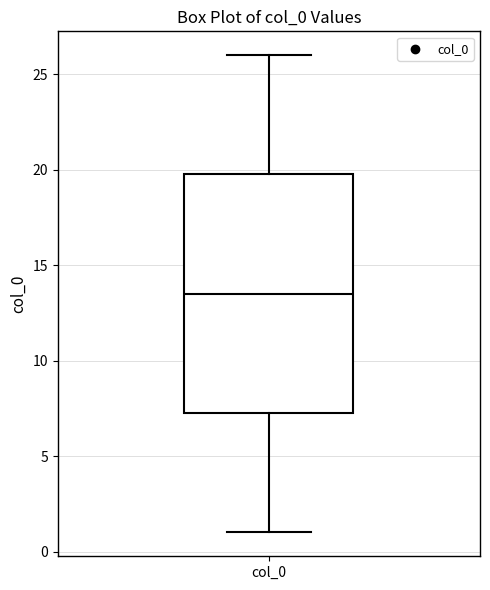

Where does the median line of the box for col_0 sit on the y-axis? The values are not printed on the chart, so give them approximately, as read against the axis.

13.5